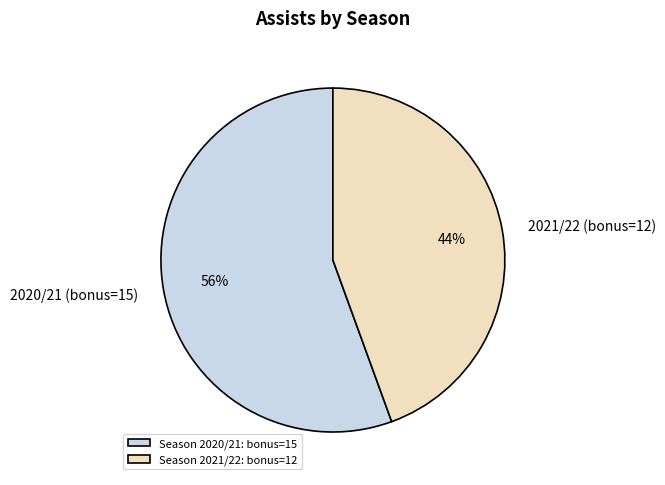

To the nearest percent, what is the average slice percentage?

50%